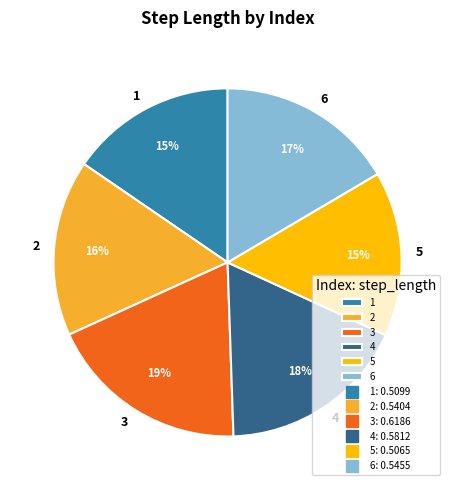

To the nearest percent, what is the difference between the 3 and 6 slice percentages?

2%